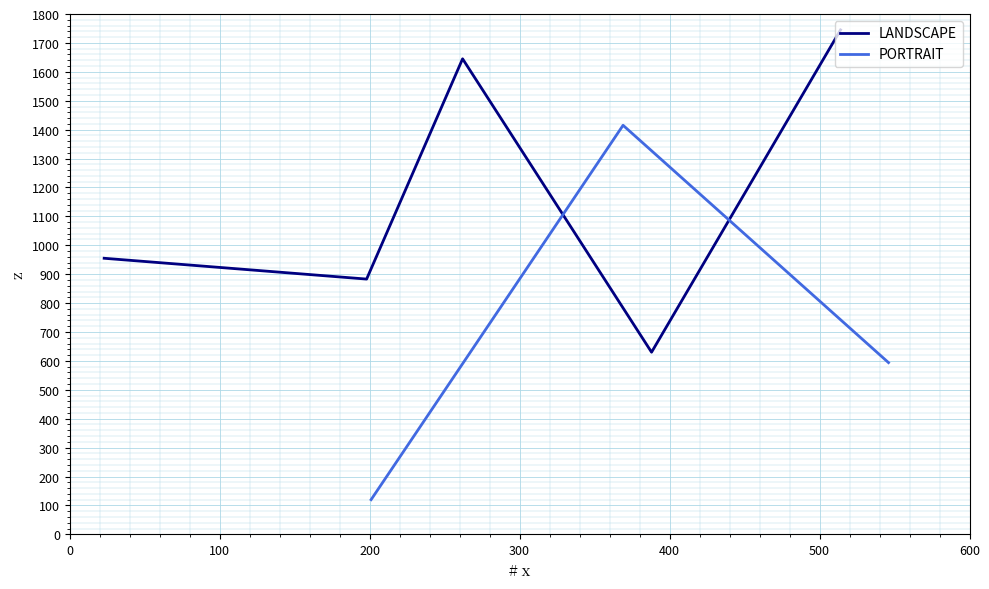

How many lines are shown in the chart?

2